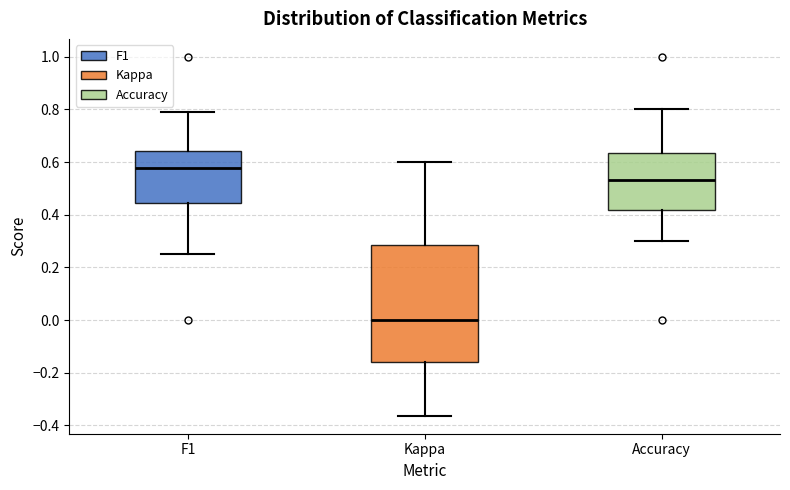

Where does the lower whisker of the box for Accuracy end on the y-axis? The values are not printed on the chart, so give them approximately, as read against the axis.

0.30